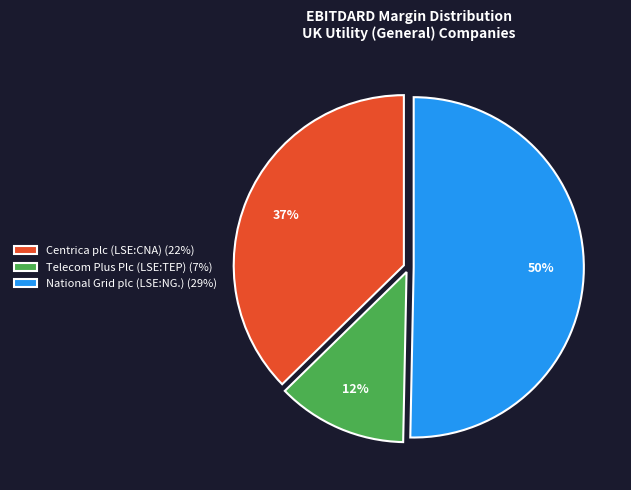

Does any single category account for the majority?

Yes